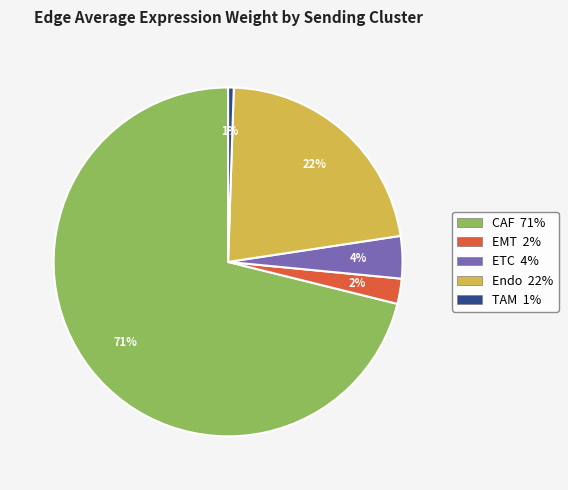

Which has a higher value, ETC 4% or CAF 71%?

CAF 71%